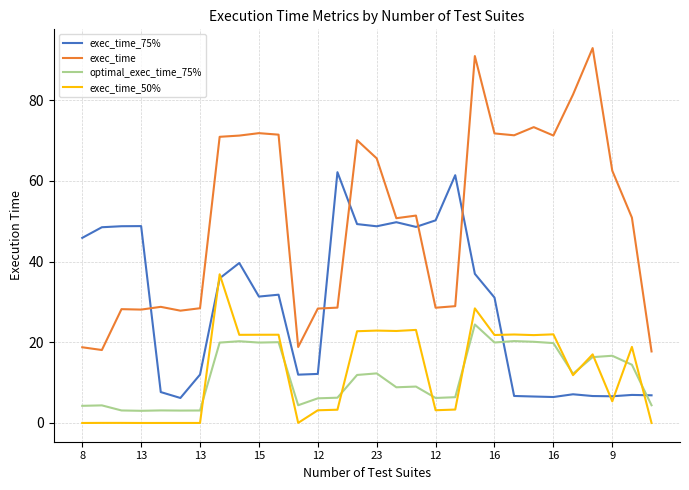

Does the chart display data point markers on the line(s)?

No